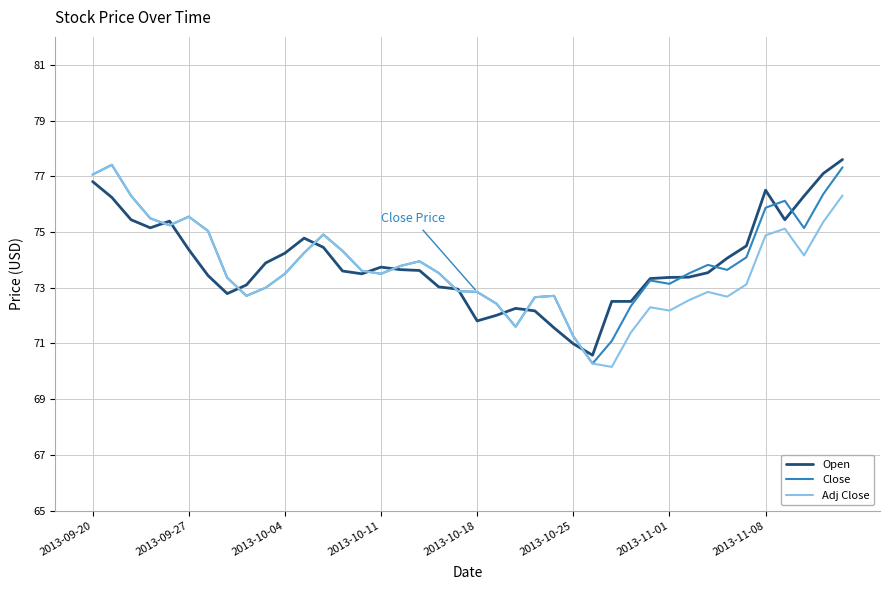

What is the minimum value shown in the chart?

70.2